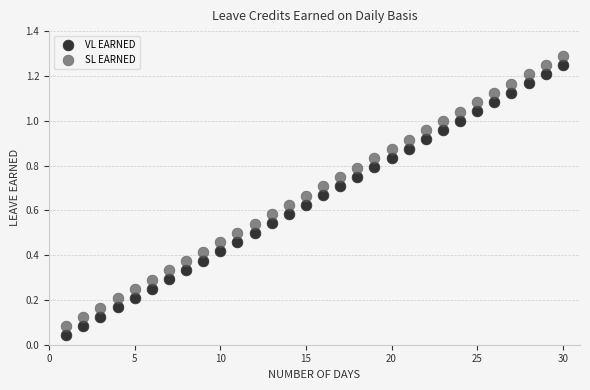

Across all data points, what is the range of X values (max minus min)?

29.0